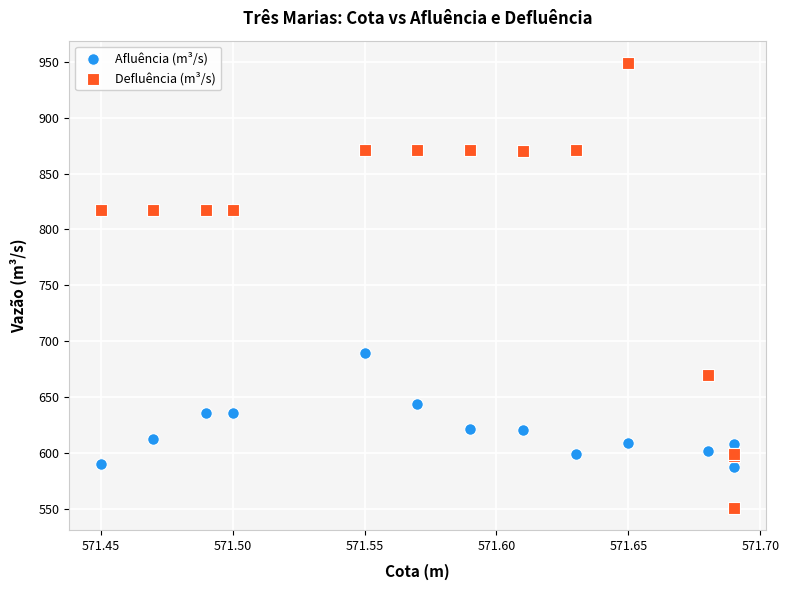

What are all the series names shown in the legend?

Afluência (m³/s), Defluência (m³/s)